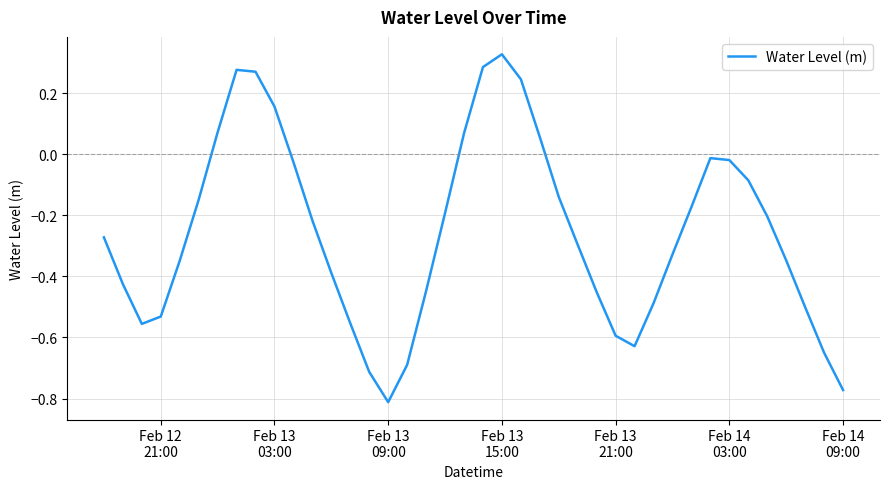

What is the difference between the maximum and minimum values?

1.1